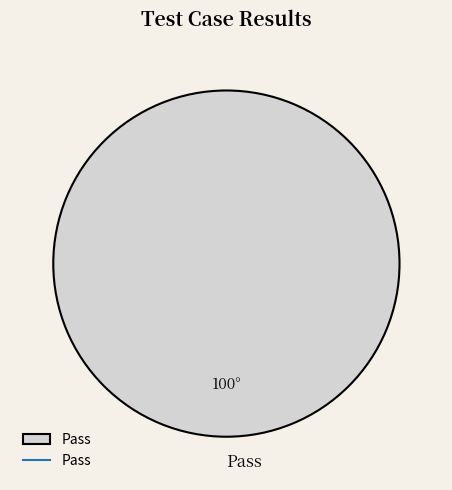

Does Pass represent more than half of the total?

Yes